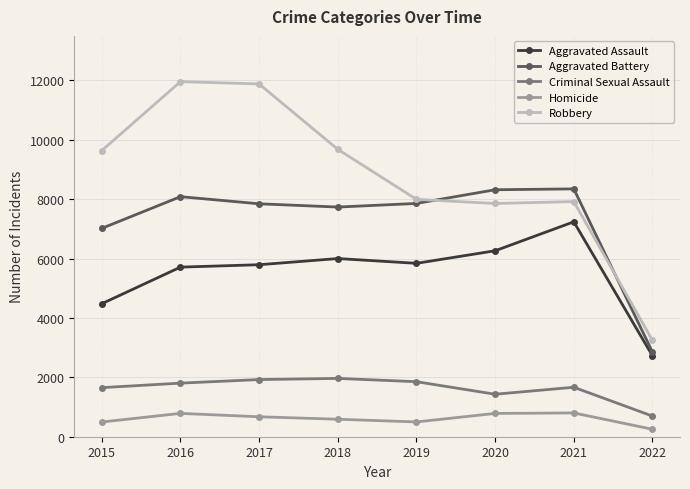

The value of Robbery at 2016 is 11960. True or false?

True